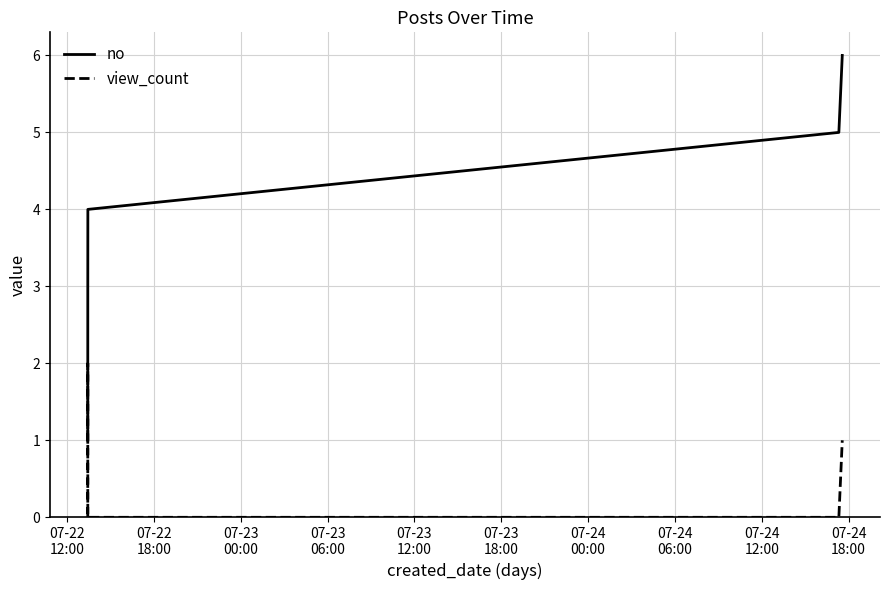

List the series in order of their overall mean, lowest first.

view_count, no